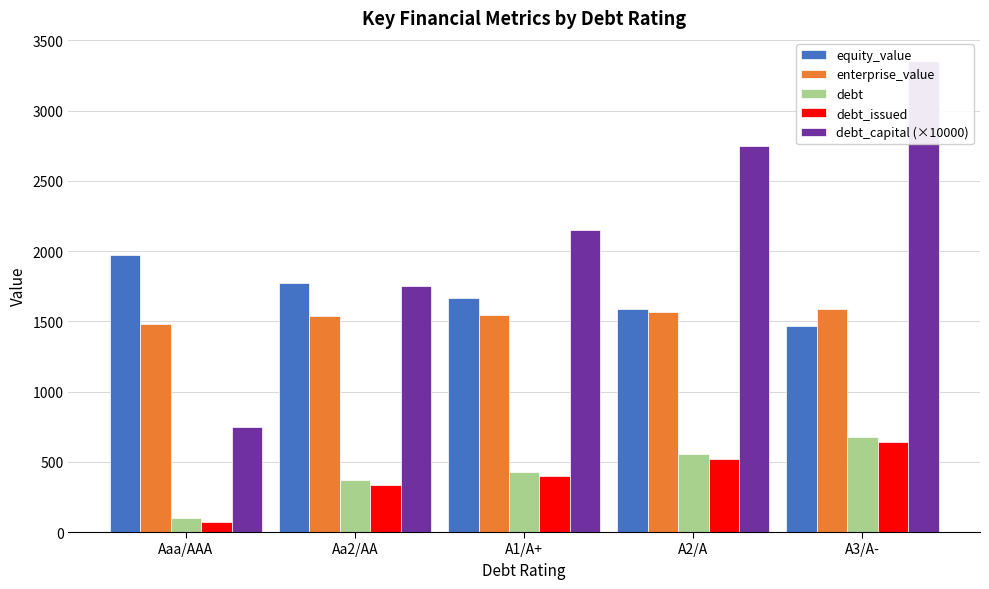

Which category has the highest value across all series?

A3/A-